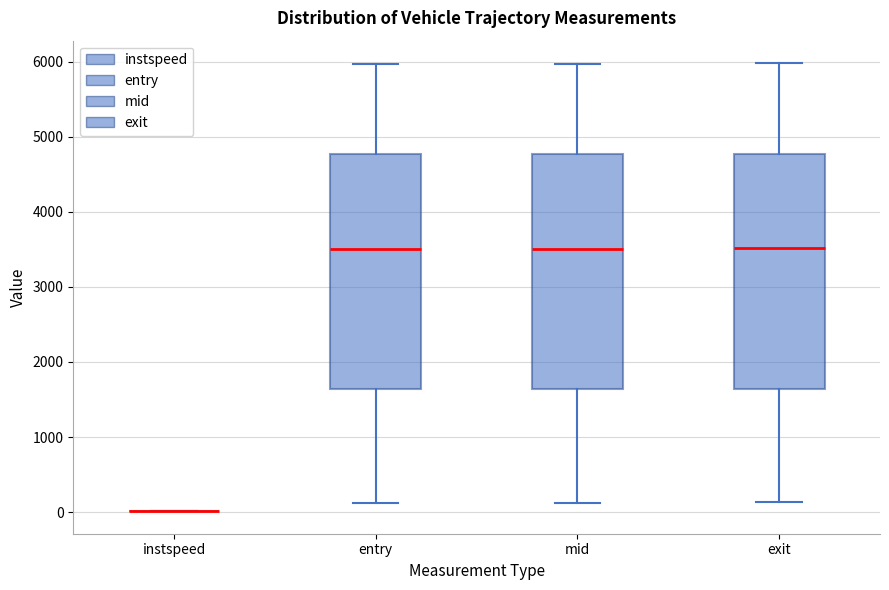

Where is the upper edge of the box for mid on the y-axis? The values are not printed on the chart, so give them approximately, as read against the axis.

4800